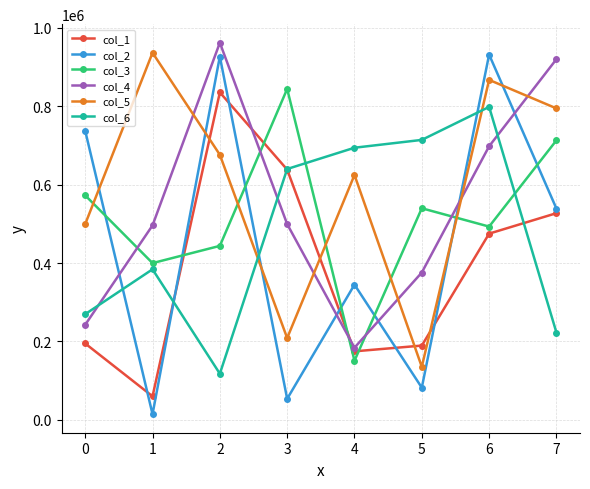

Which series ends up on top after the final intersection of col_3 and col_2?

col_3